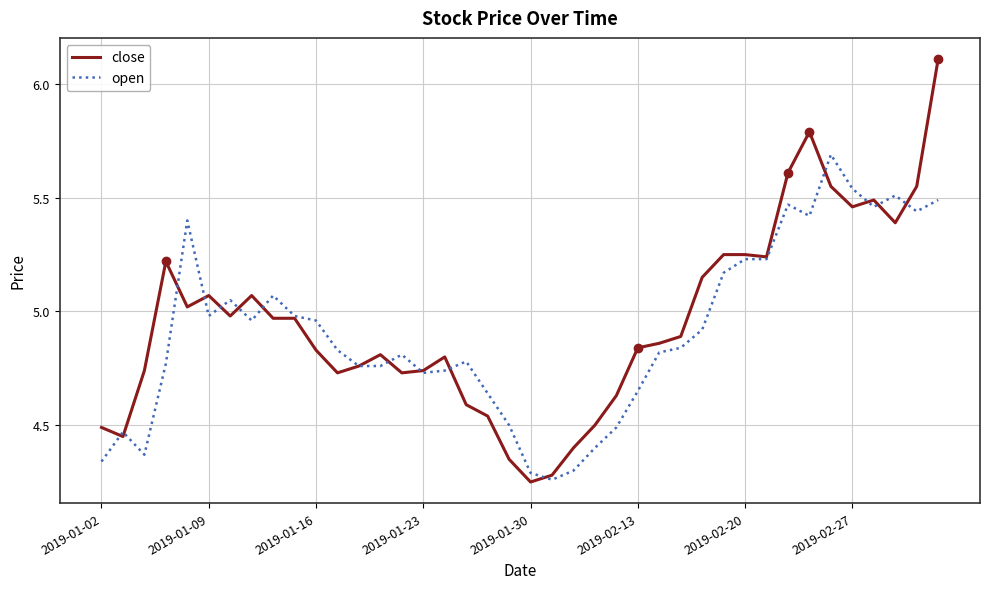

Which series has the largest range (max minus min)?

close